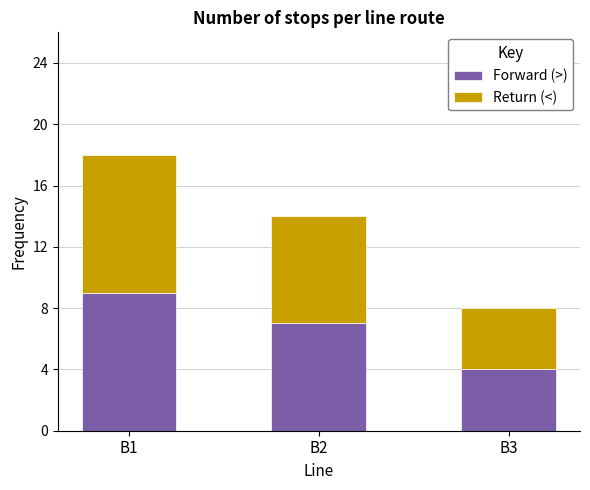

Reading left to right, list the values for the Forward (>) series.

9	7	4